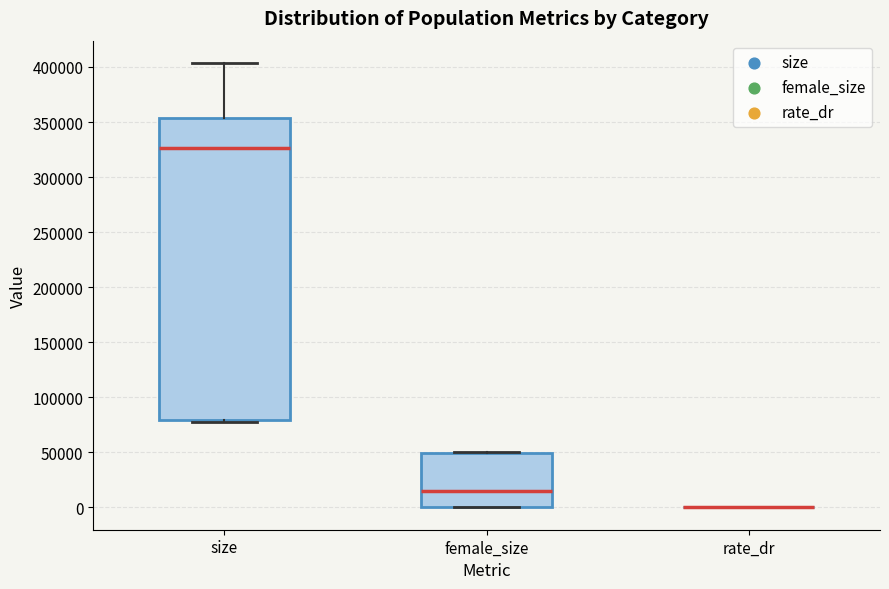

Reading left to right, transcribe this box plot: for each box, give where its median line is, the range the box spans, and where its two whiskers end, as read against the y-axis. The values are not printed on the chart, so give them approximately, as read against the axis.

size: median 325000, box 80000 to 355000, whiskers 80000 (just below the box's lower edge) to 405000
female_size: median 15000, box 0 to 50000, whiskers 0 to 50000
rate_dr: box collapsed to a line at 0, whiskers 0 to 0